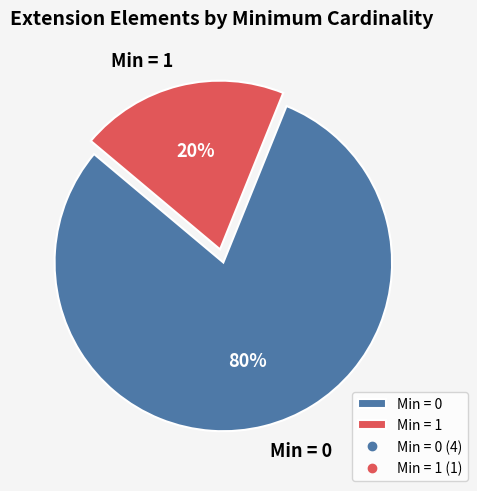

Do Min = 0 and Min = 1 together represent more than half of the pie?

Yes